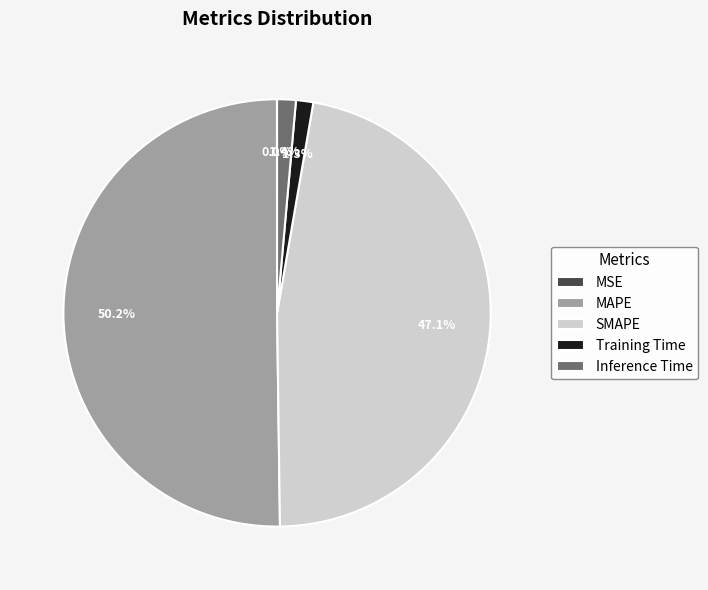

Does SMAPE represent more than half of the total?

No